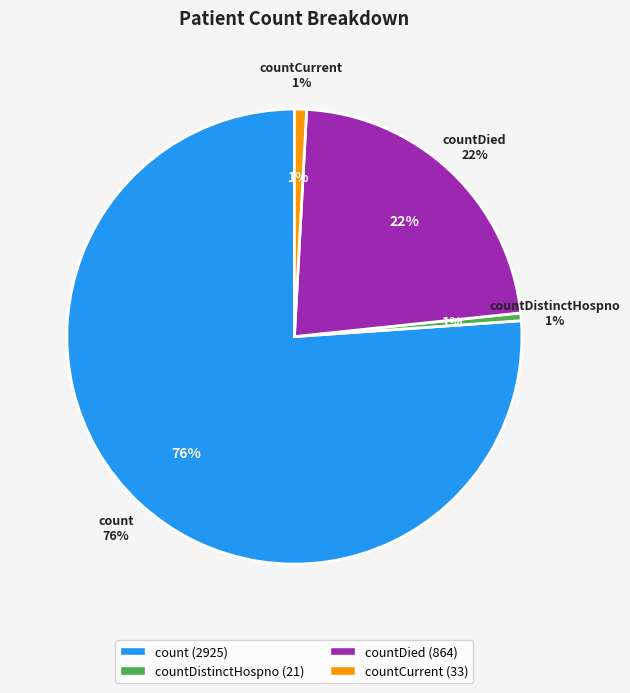

Is there a majority slice in this chart?

Yes